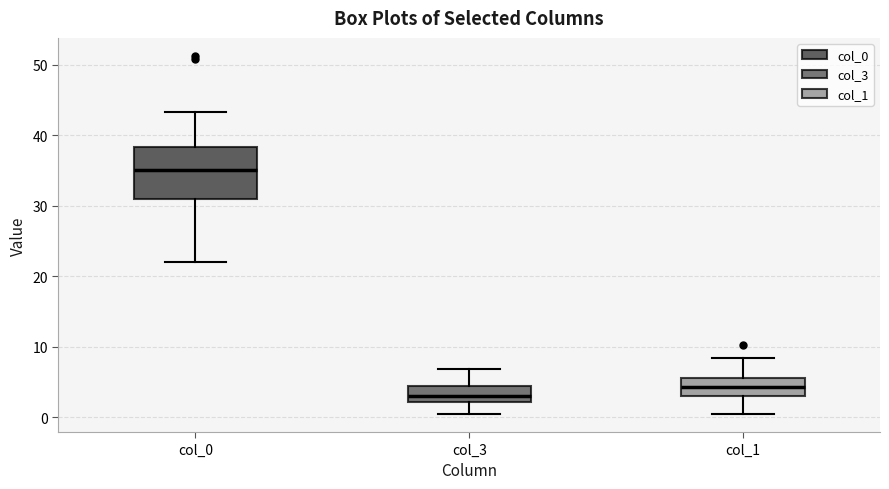

Reading left to right, read every box against the y-axis: the position of its median line, the range the box covers, and the ends of its whiskers. The values are not printed on the chart, so give them approximately, as read against the axis.

col_0: median 35, box 31 to 38, whiskers 22 to 43
col_3: median 3, box 2 to 4, whiskers 1 to 7
col_1: median 4, box 3 to 6, whiskers 0 to 8